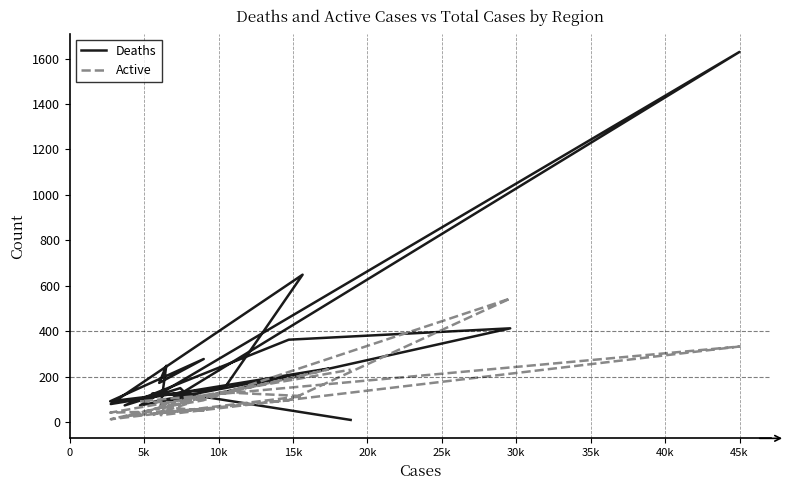

Is the value of Deaths at 15 greater than the value of Active at 15k?

Yes